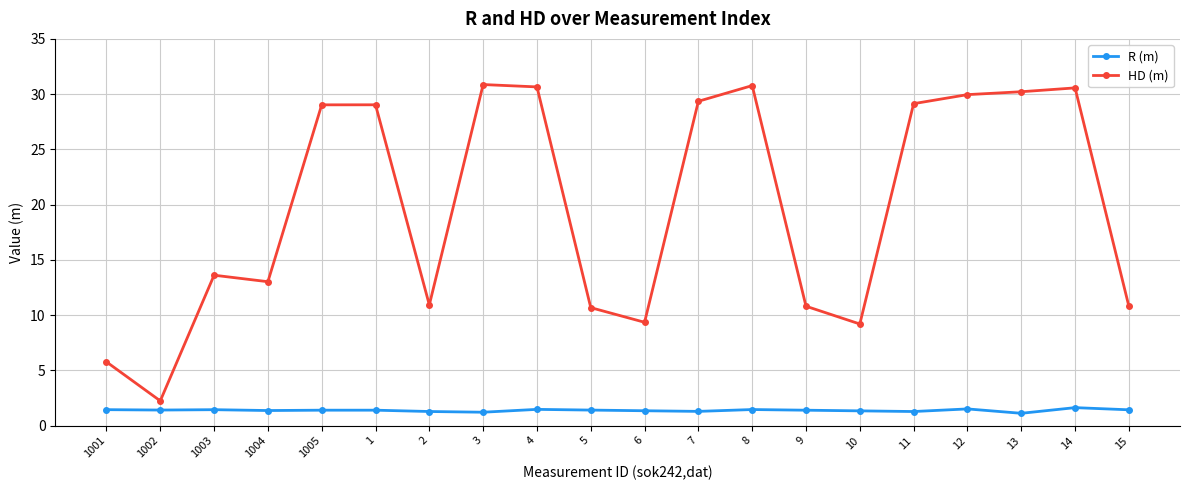

Is the value of R (m) at 1002 greater than the value of HD (m) at 13?

No